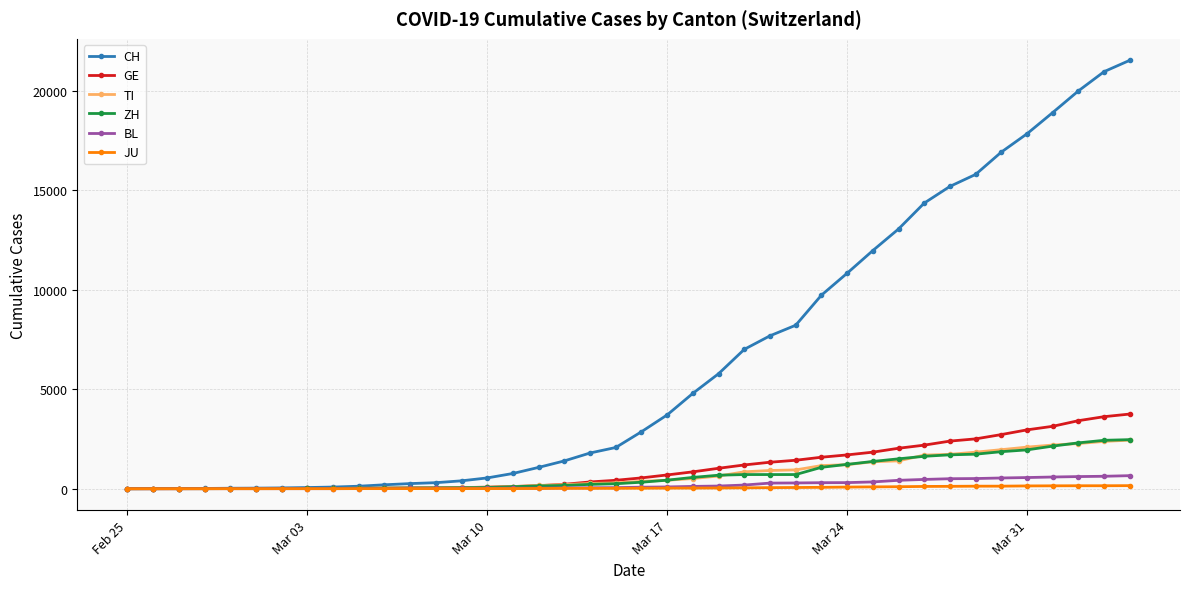

Which series has the widest spread of values?

CH